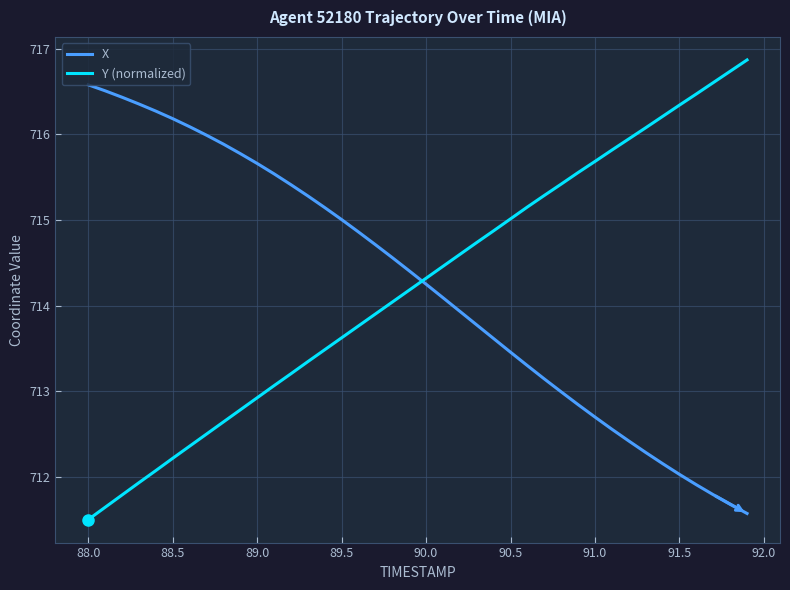

At how many categories does at least one series exceed 714?

40